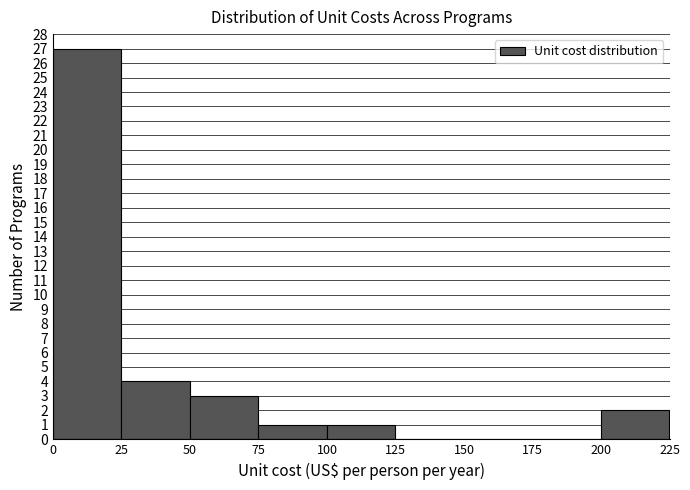

Reading left to right, transcribe this chart: for each bar, give the range it covers on the x-axis and its height. The values are not printed on the chart, so give them approximately, as read against the axis.

0 to 25: 27
25 to 50: 4
50 to 75: 3
75 to 100: 1
100 to 125: 1
125 to 150: 0
150 to 175: 0
175 to 200: 0
200 to 225: 2